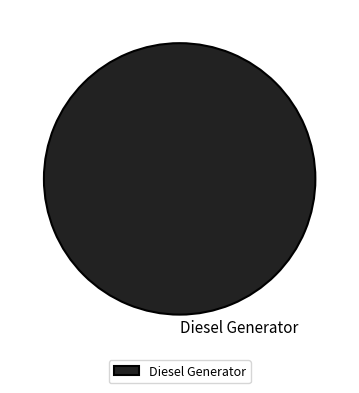

Is it true that Diesel Generator is 92% of the pie?

False